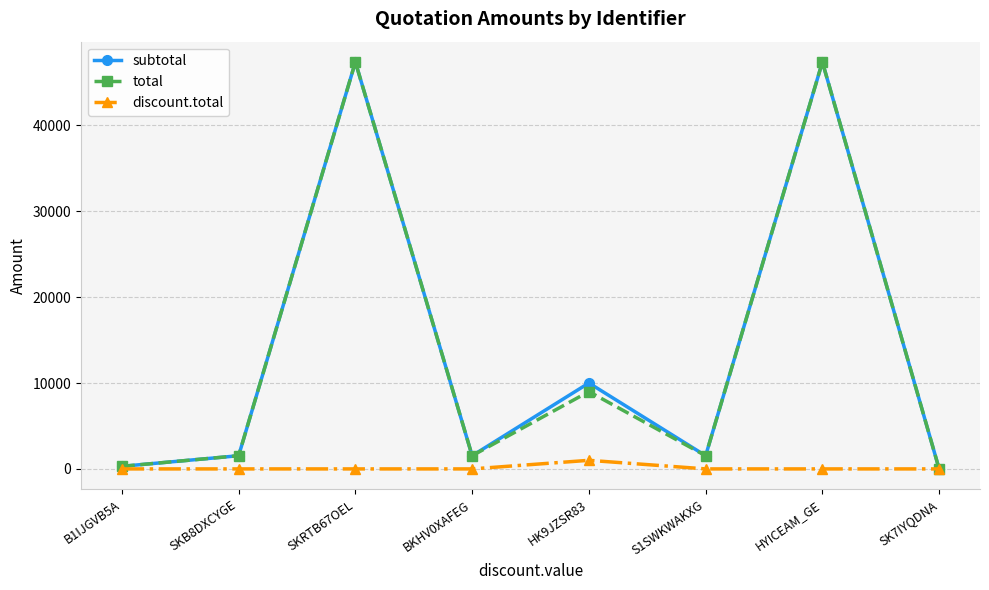

Where is subtotal nearest to the value 23685?

HK9JZSR83